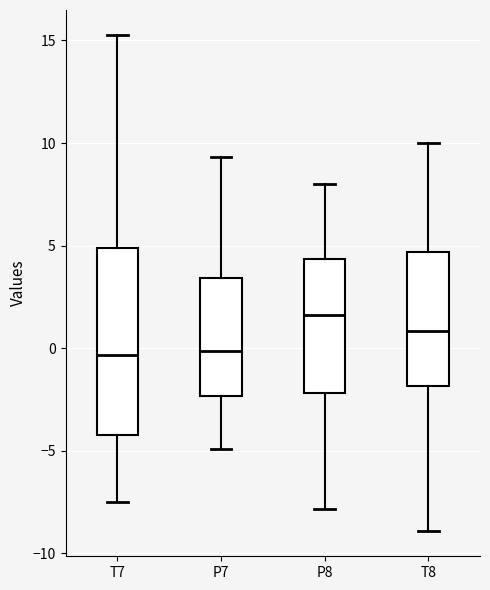

Reading left to right, transcribe this box plot: for each box, give where its median line is, the range the box spans, and where its two whiskers end, as read against the y-axis. The values are not printed on the chart, so give them approximately, as read against the axis.

T7: median -0.5, box -4.0 to 5.0, whiskers -7.5 to 15.5
P7: median 0.0, box -2.5 to 3.5, whiskers -5.0 to 9.5
P8: median 1.5, box -2.0 to 4.5, whiskers -8.0 to 8.0
T8: median 1.0, box -2.0 to 4.5, whiskers -9.0 to 10.0